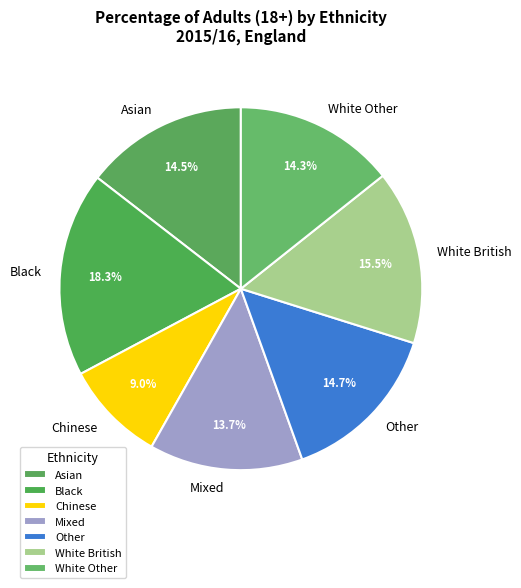

What is the largest slice in the pie chart?

Black